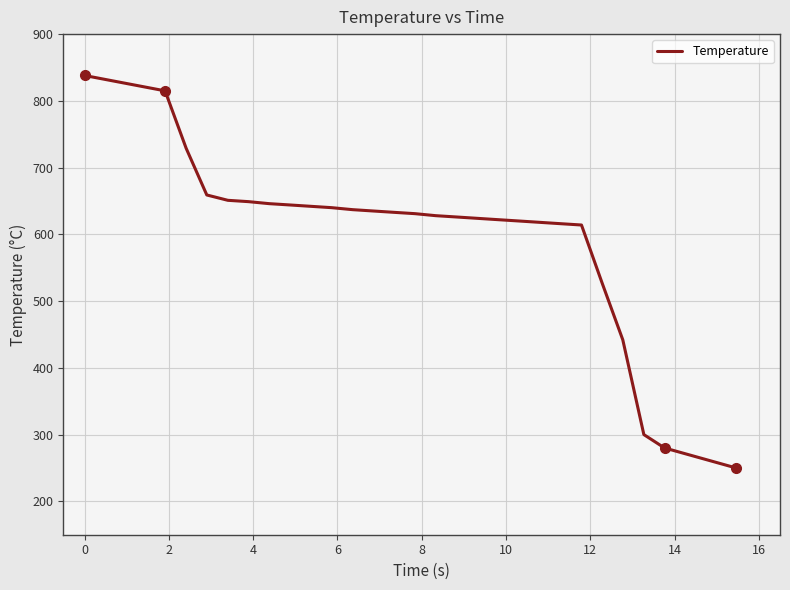

What is the difference between the maximum and minimum values?

588